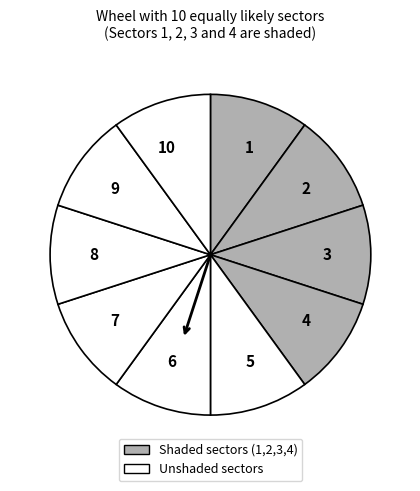

Is it true that 8 is 10% of the pie?

True